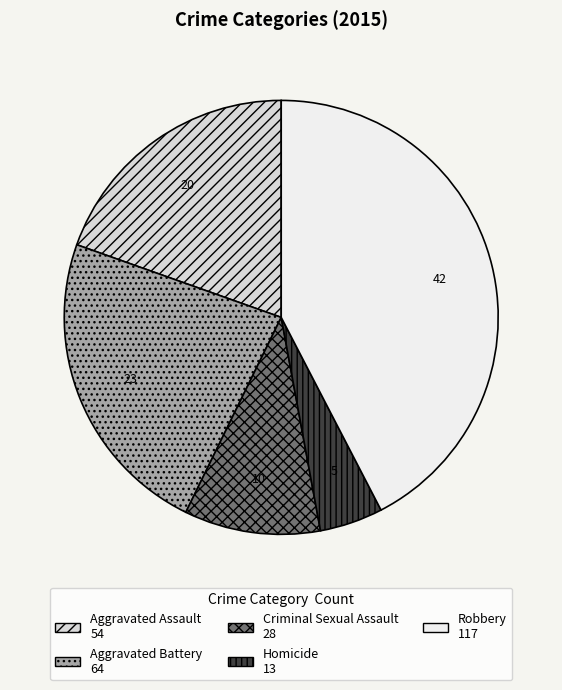

Approximately how many times larger is the value at Robbery compared to Aggravated Battery?

1.8